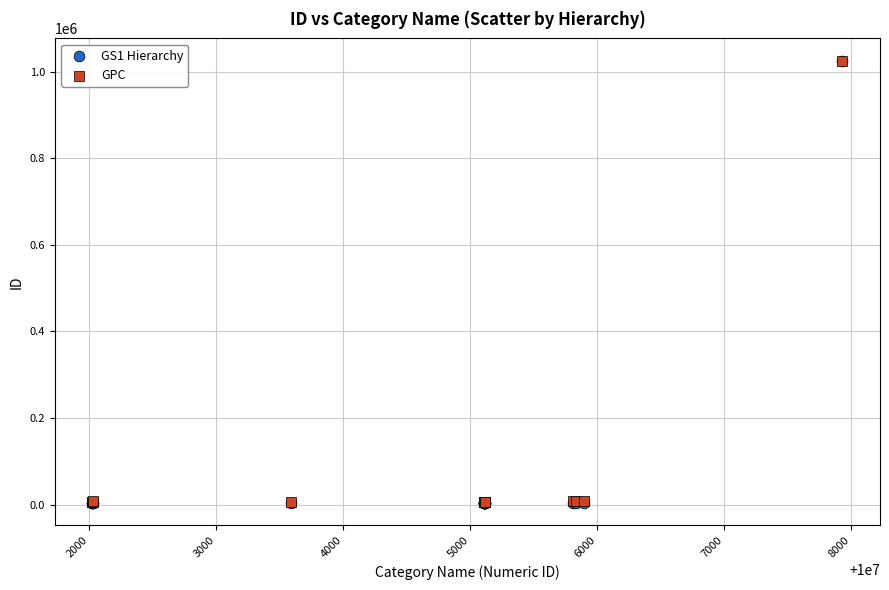

Which series has the largest Y range (max minus min)?

GS1 Hierarchy